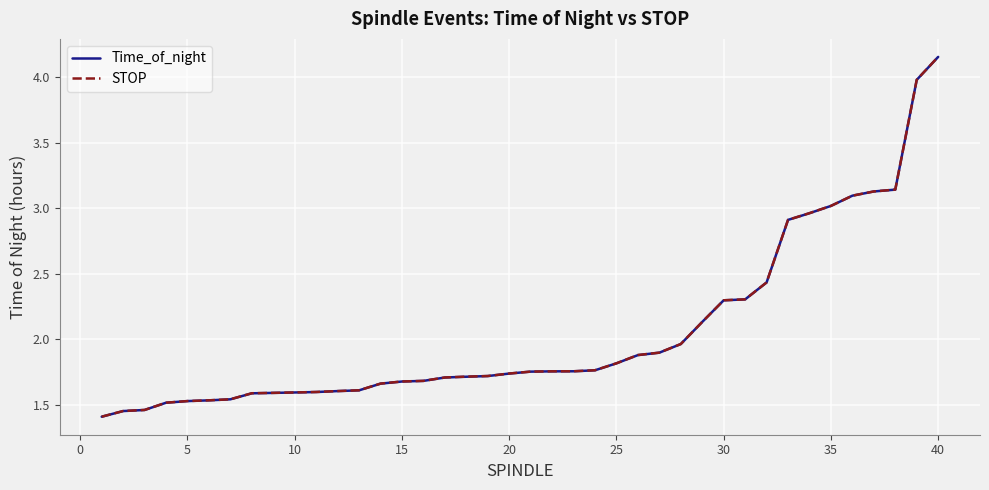

What is the minimum value shown in the chart?

1.4